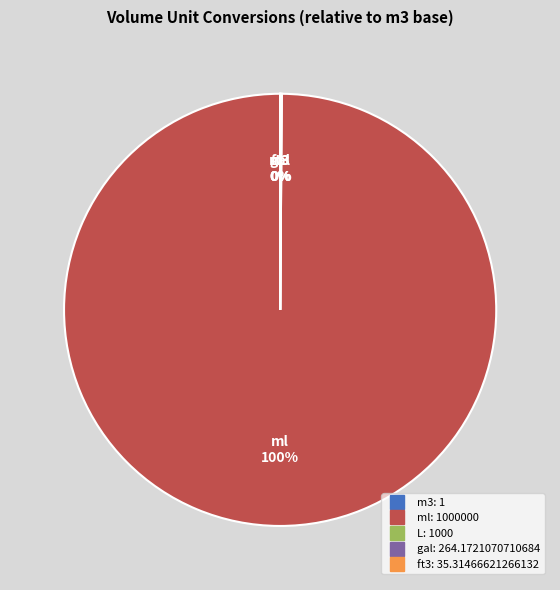

To the nearest percent, what is the average slice percentage?

20%